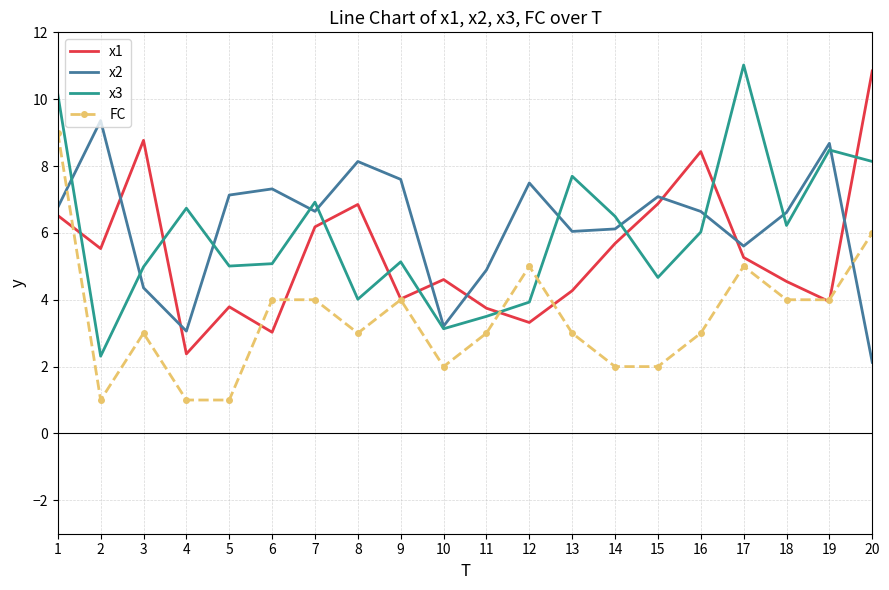

Read the FC value at 3.

3.0